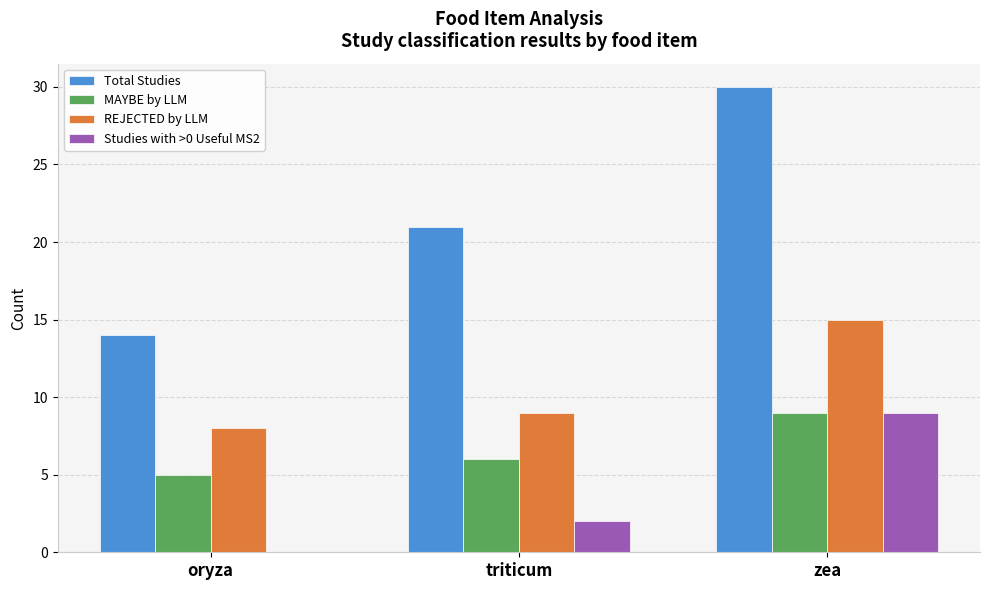

Are the bars grouped side by side (vs. stacked)?

Yes